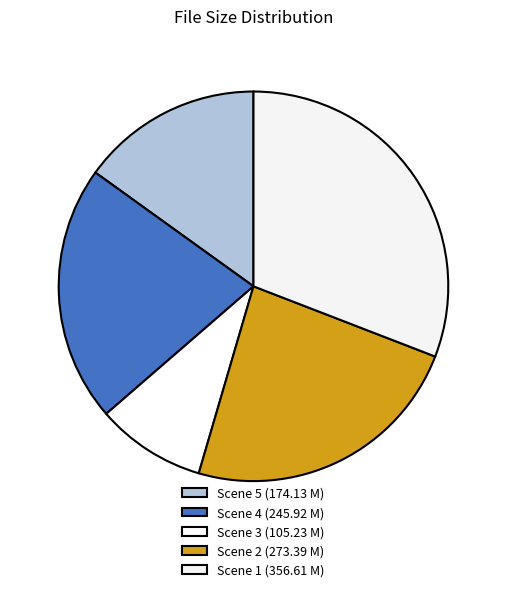

How many slices are in this pie chart?

5